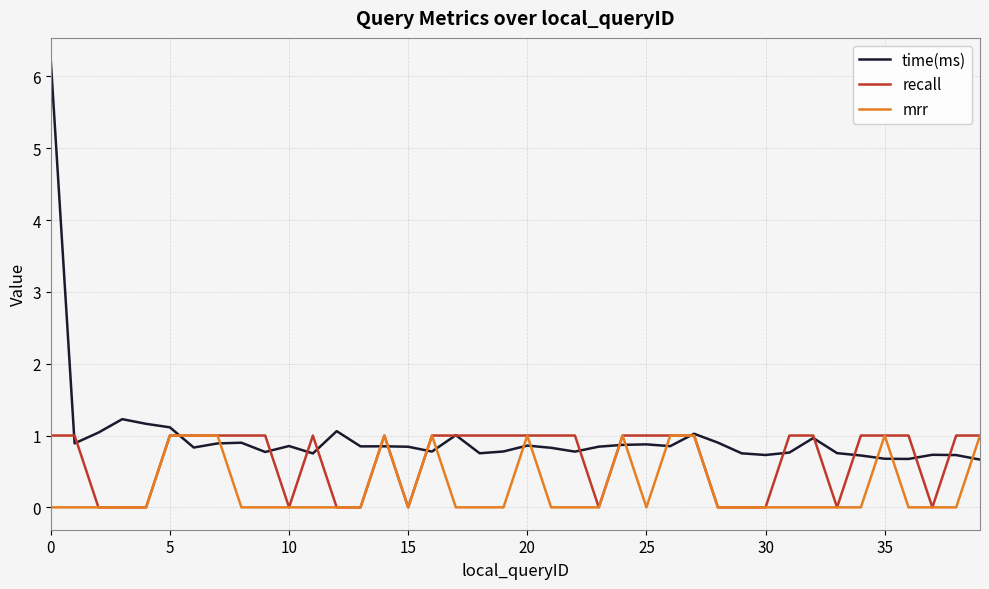

List the series in order of their overall mean, lowest first.

mrr, recall, time(ms)